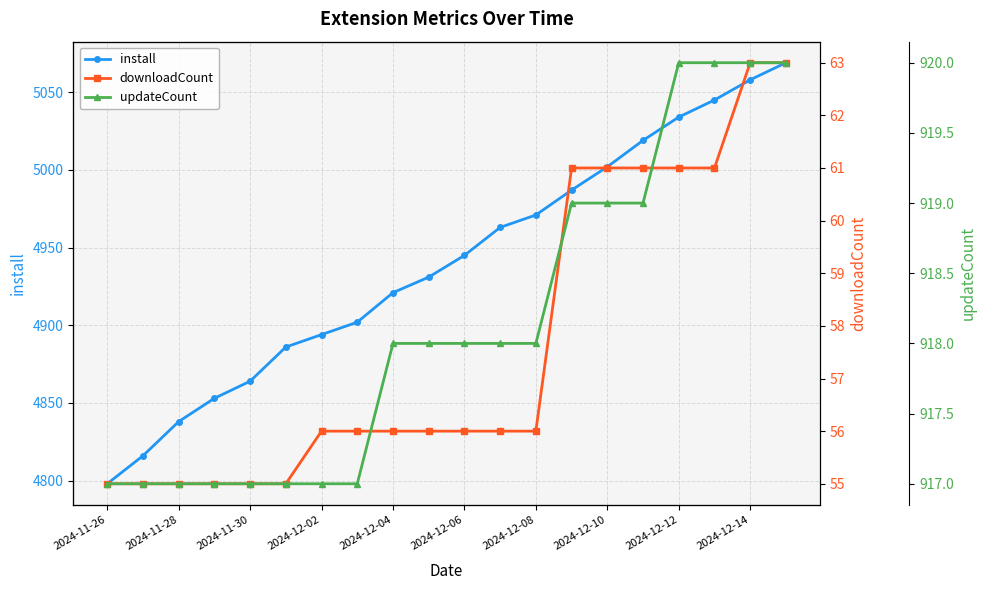

What is the value of the updateCount point at the 14th from the left?

919